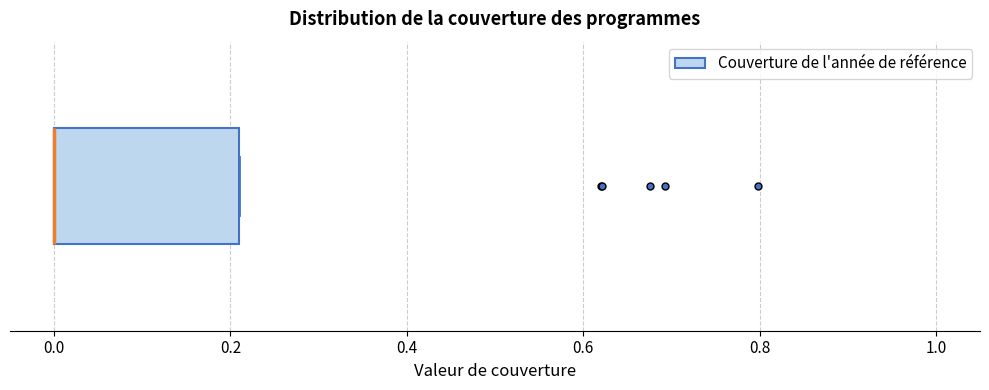

Transcribe this box plot: give where the median line is, the range the box spans, and where the two whiskers end, as read against the x-axis. The values are not printed on the chart, so give them approximately, as read against the axis.

median 0.0 (drawn on the box's left edge), box 0.0 to 0.2, whiskers 0.0 to 0.2